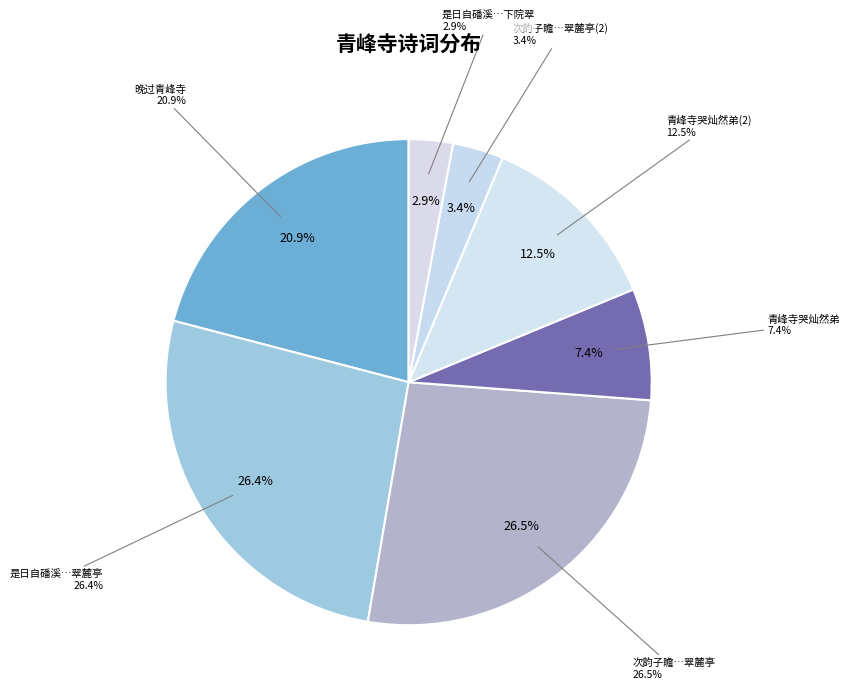

What is the ratio of the value at 青峰寺哭灿然弟 to the value at 晚过青峰寺?

0.4